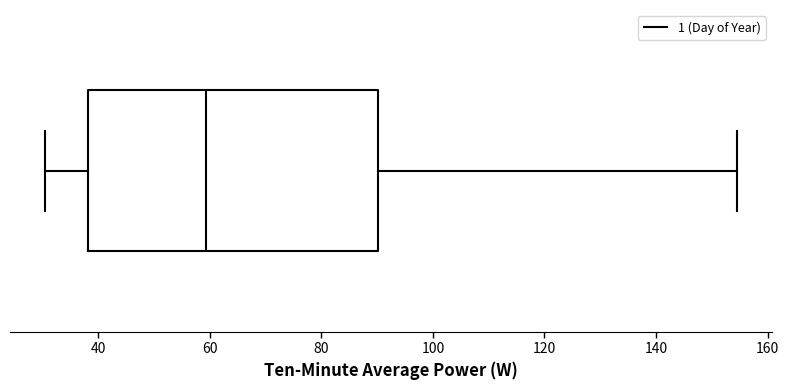

Read this box plot against the x-axis: the position of the median line, the range covered by the box, and the ends of both whiskers. The values are not printed on the chart, so give them approximately, as read against the axis.

median 60, box 38 to 90, whiskers 30 to 154